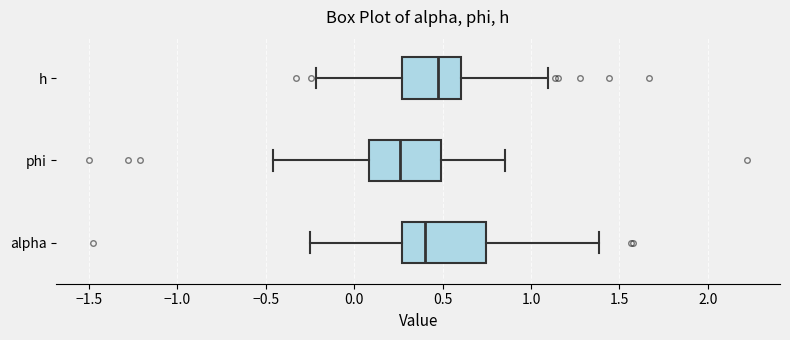

Reading bottom to top, read every box against the x-axis: the position of its median line, the range the box covers, and the ends of its whiskers. The values are not printed on the chart, so give them approximately, as read against the axis.

alpha: median 0.40, box 0.25 to 0.75, whiskers -0.25 to 1.40
phi: median 0.25, box 0.10 to 0.50, whiskers -0.45 to 0.85
h: median 0.45, box 0.25 to 0.60, whiskers -0.20 to 1.10